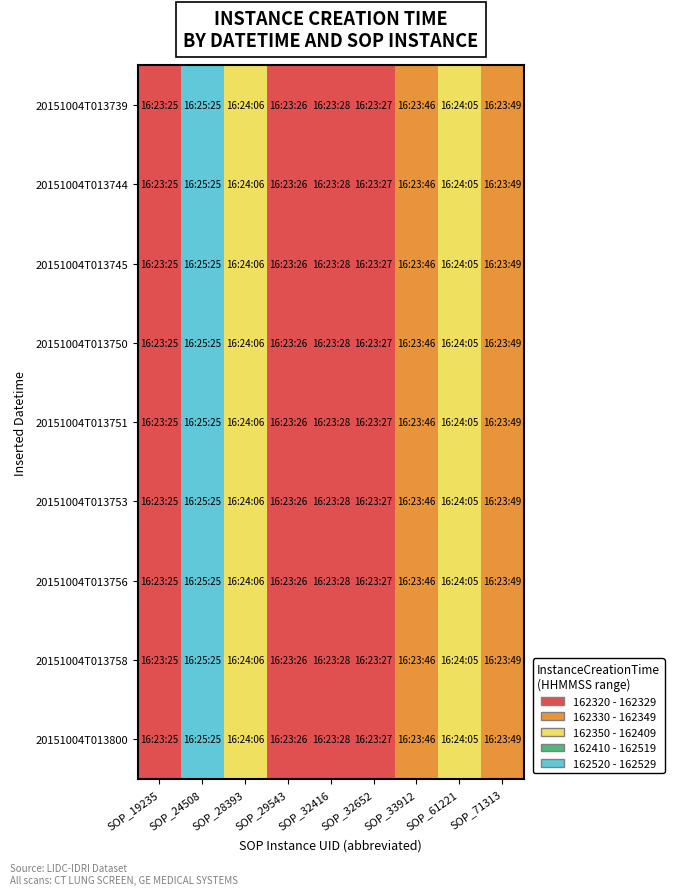

Which category has the highest value across all series?

SOP_24508